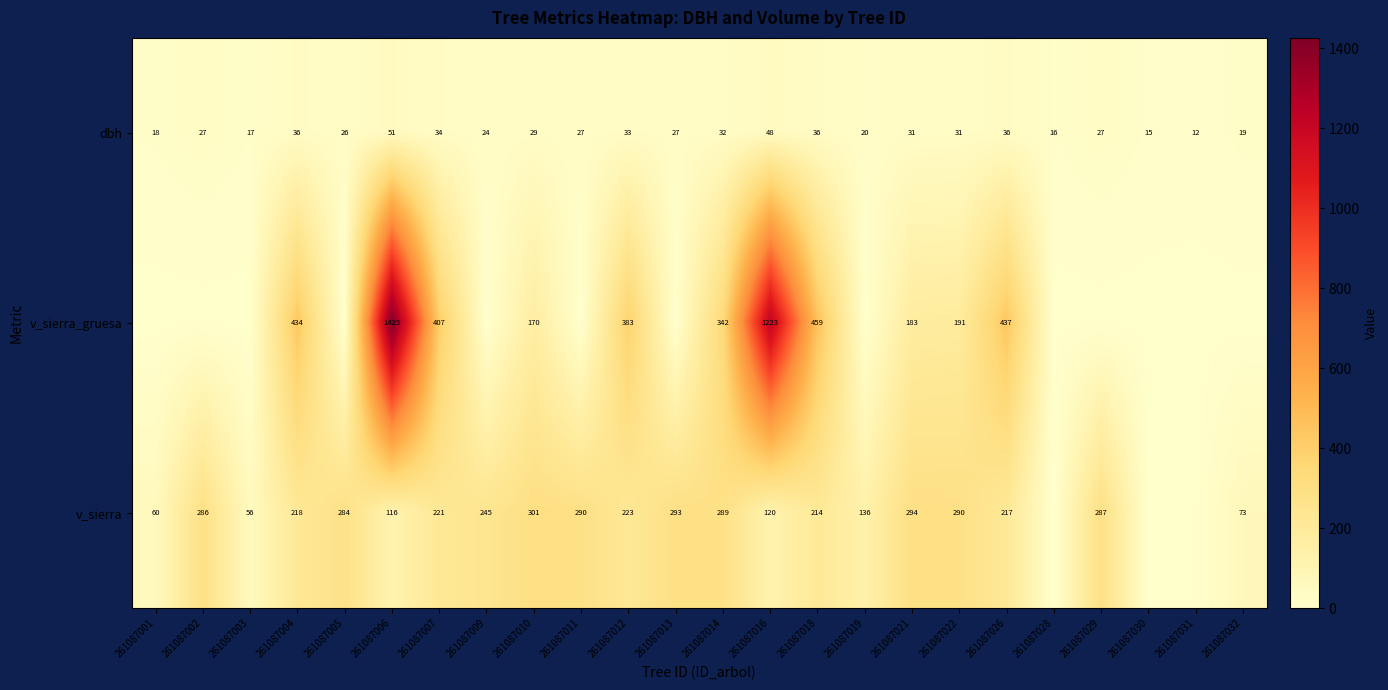

How many series are shown in this chart?

3